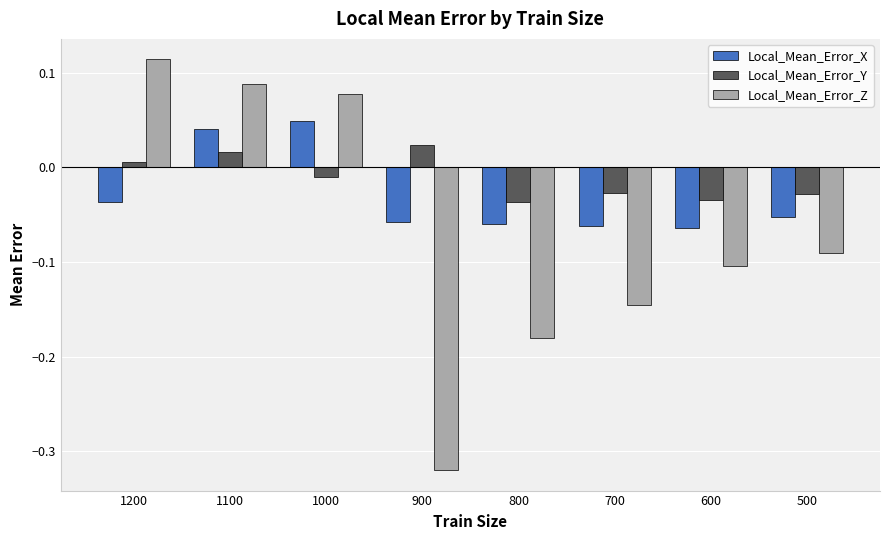

Are the bars grouped side by side (vs. stacked)?

Yes